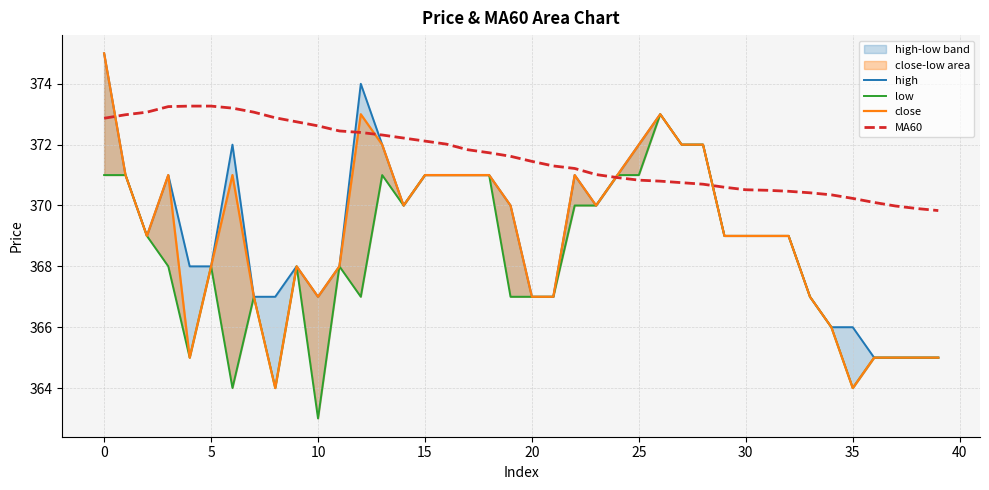

True or false: close and low intersect in this chart.

False